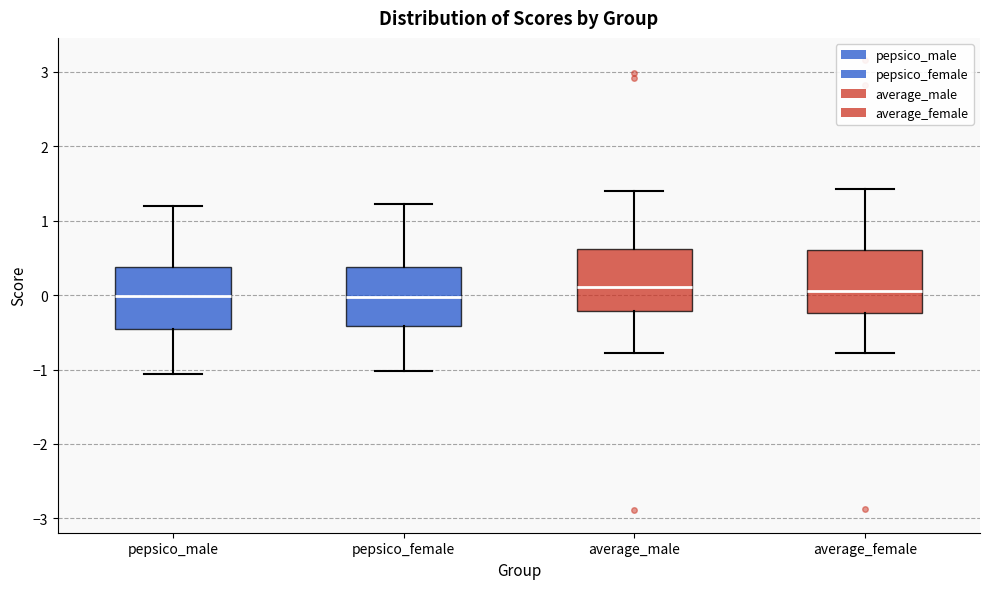

Reading left to right, transcribe this box plot: for each box, give where its median line is, the range the box spans, and where its two whiskers end, as read against the y-axis. The values are not printed on the chart, so give them approximately, as read against the axis.

pepsico_male: median 0.0, box -0.4 to 0.4, whiskers -1.1 to 1.2
pepsico_female: median 0.0, box -0.4 to 0.4, whiskers -1.0 to 1.2
average_male: median 0.1, box -0.2 to 0.6, whiskers -0.8 to 1.4
average_female: median 0.1, box -0.2 to 0.6, whiskers -0.8 to 1.4